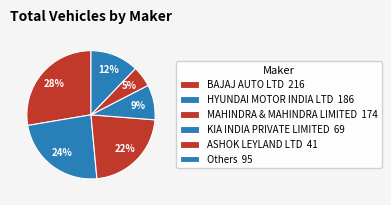

Which slice is the largest?

BAJAJ AUTO LTD